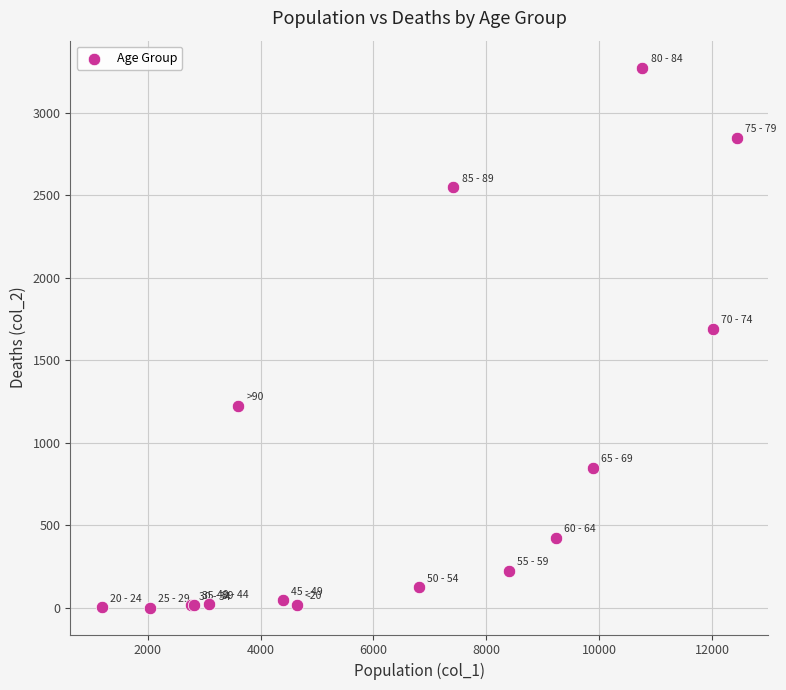

What Y value in the scatter plot is closest to 1638?

1690